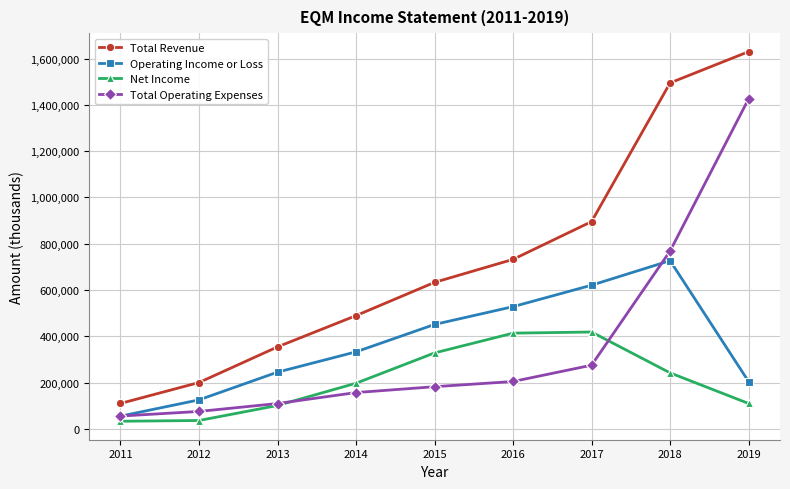

What is the average value of the Total Operating Expenses series?

361278